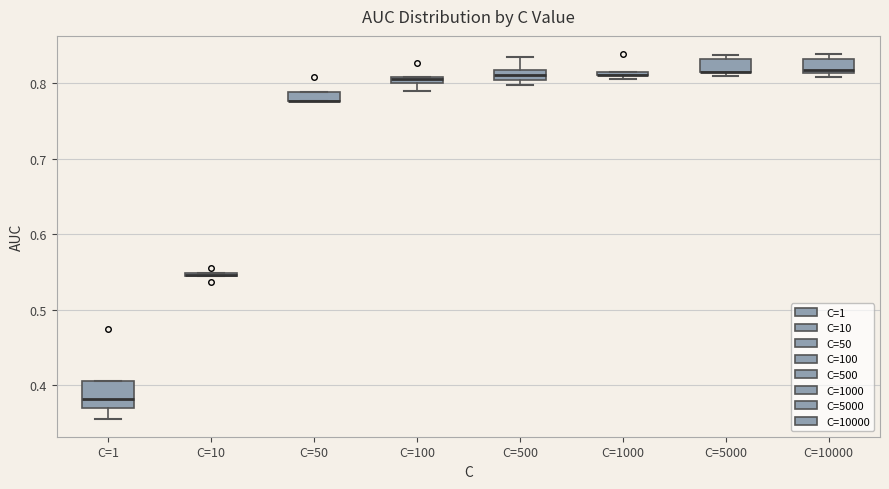

Where does the median line of the box for C=1 sit on the y-axis? The values are not printed on the chart, so give them approximately, as read against the axis.

0.38